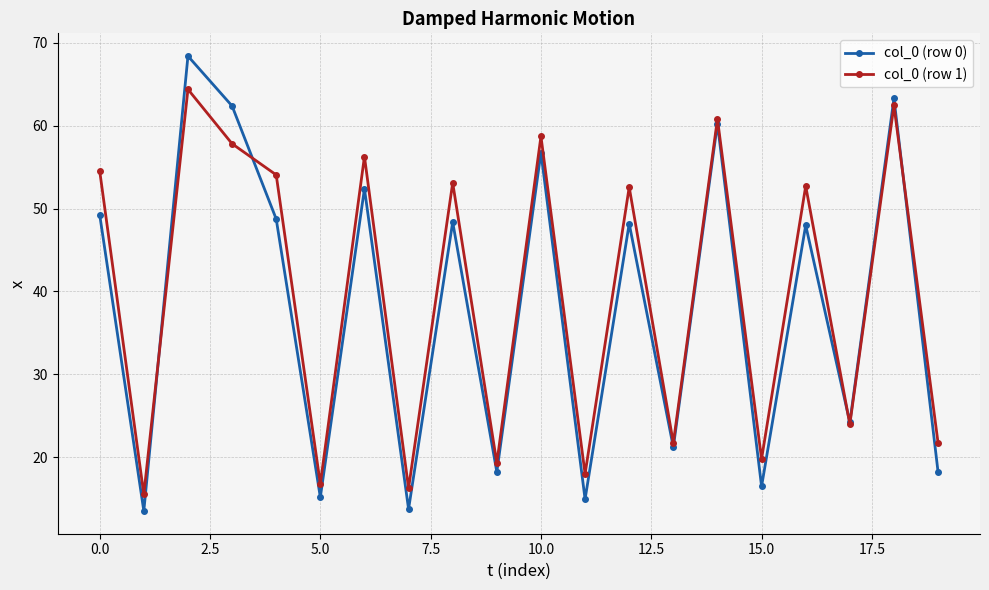

What is the value of the col_0 (row 0) point at the 12th from the left?

15.0